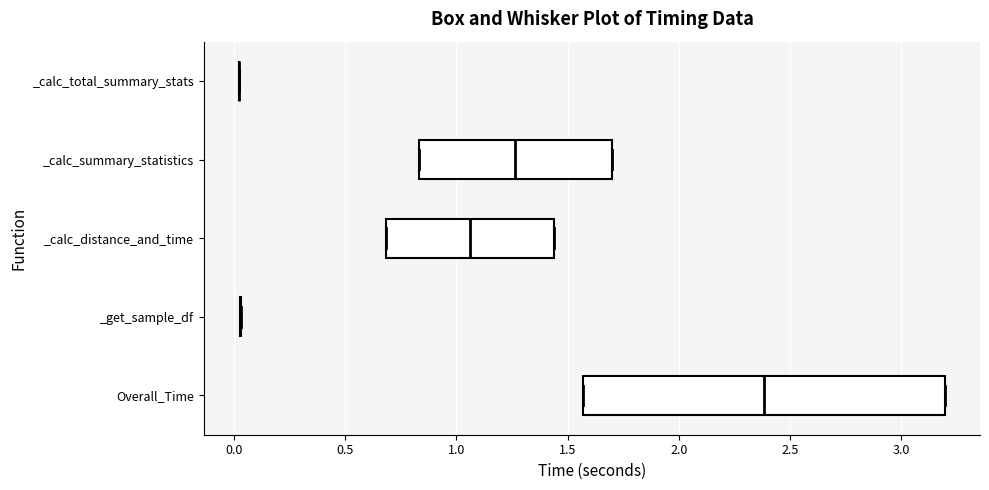

Reading bottom to top, read every box against the x-axis: the position of its median line, the range the box covers, and the ends of its whiskers. The values are not printed on the chart, so give them approximately, as read against the axis.

Overall_Time: median 2.40, box 1.55 to 3.20, whiskers 1.55 to 3.20
_get_sample_df: box collapsed to a line at 0.05, whiskers 0.05 to 0.05
_calc_distance_and_time: median 1.05, box 0.70 to 1.45, whiskers 0.70 to 1.45
_calc_summary_statistics: median 1.25, box 0.85 to 1.70, whiskers 0.85 to 1.70
_calc_total_summary_stats: box collapsed to a line at 0.05, whiskers 0.05 to 0.05